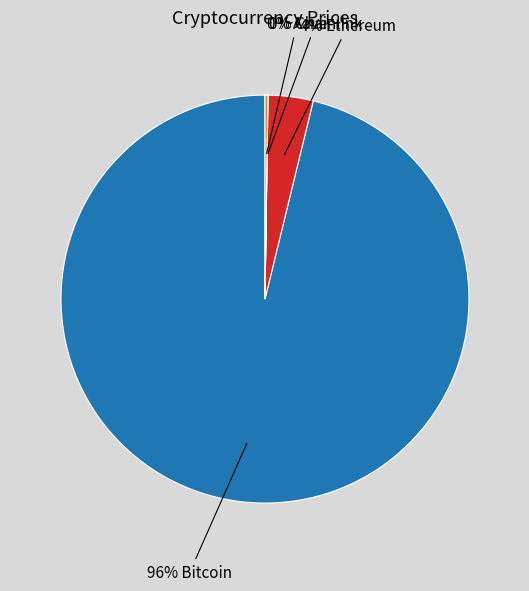

To the nearest percent, what is the average slice percentage?

25%